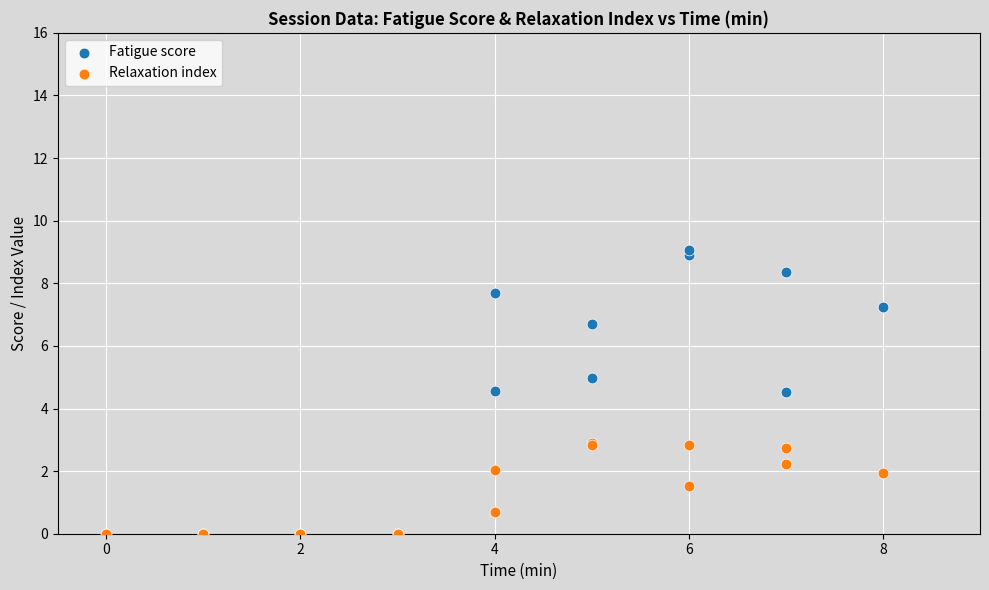

In the Relaxation index series, what Y value is closest to 1?

0.7